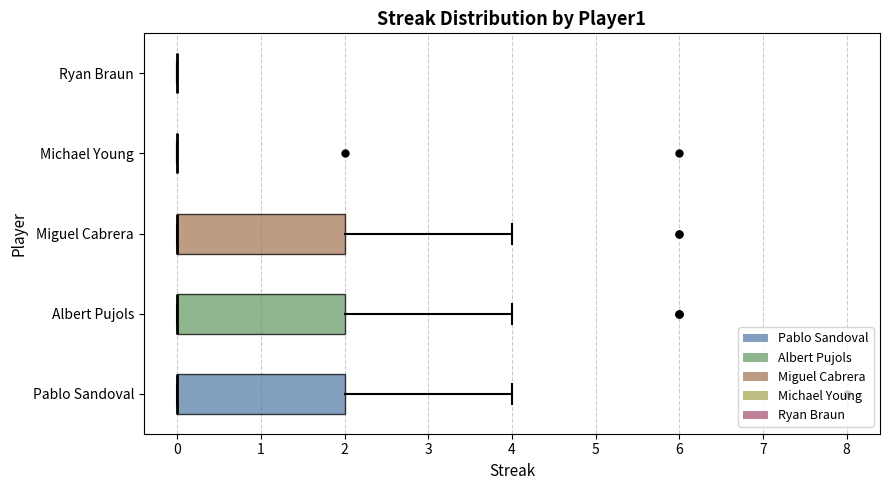

Reading bottom to top, read every box against the x-axis: the position of its median line, the range the box covers, and the ends of its whiskers. The values are not printed on the chart, so give them approximately, as read against the axis.

Pablo Sandoval: median 0 (drawn on the box's left edge), box 0 to 2, whiskers 0 to 4
Albert Pujols: median 0 (drawn on the box's left edge), box 0 to 2, whiskers 0 to 4
Miguel Cabrera: median 0 (drawn on the box's left edge), box 0 to 2, whiskers 0 to 4
Michael Young: box collapsed to a line at 0, whiskers 0 to 0
Ryan Braun: box collapsed to a line at 0, whiskers 0 to 0